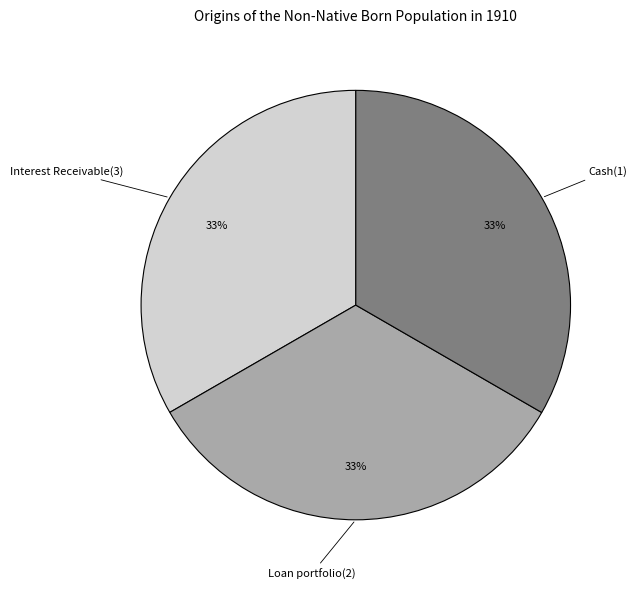

Is it true that Interest Receivable(3) is 39% of the pie?

False